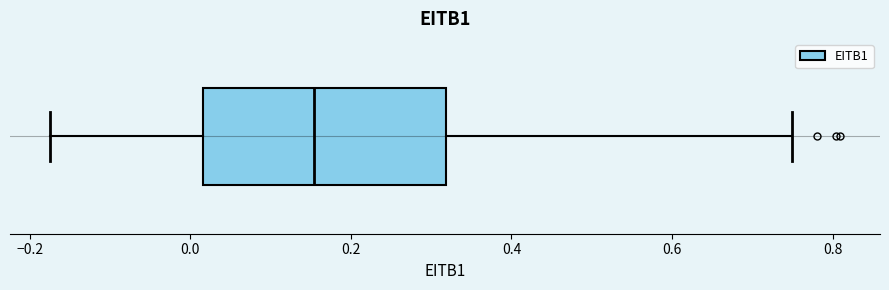

Transcribe this box plot: give where the median line is, the range the box spans, and where the two whiskers end, as read against the x-axis. The values are not printed on the chart, so give them approximately, as read against the axis.

median 0.16, box 0.02 to 0.32, whiskers -0.18 to 0.74